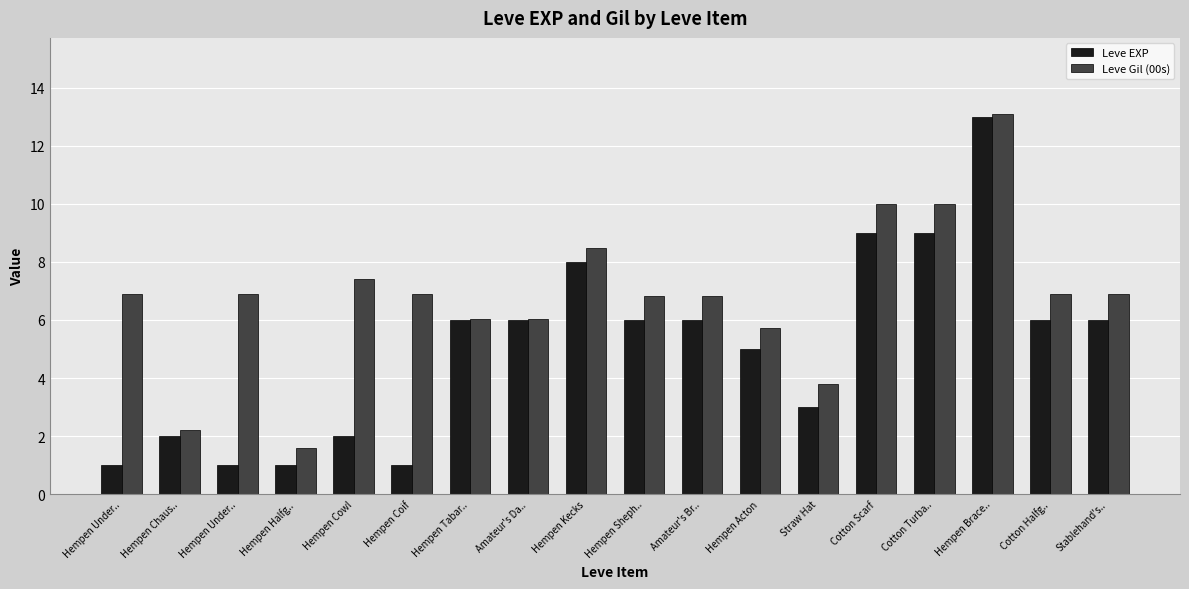

What is the average value of the Leve Gil (00s) series?

6.8